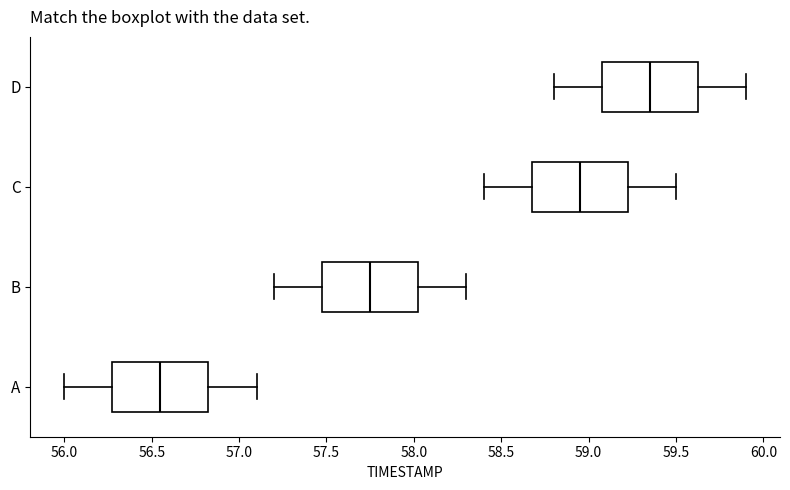

Which box has the furthest to the right median line?

D